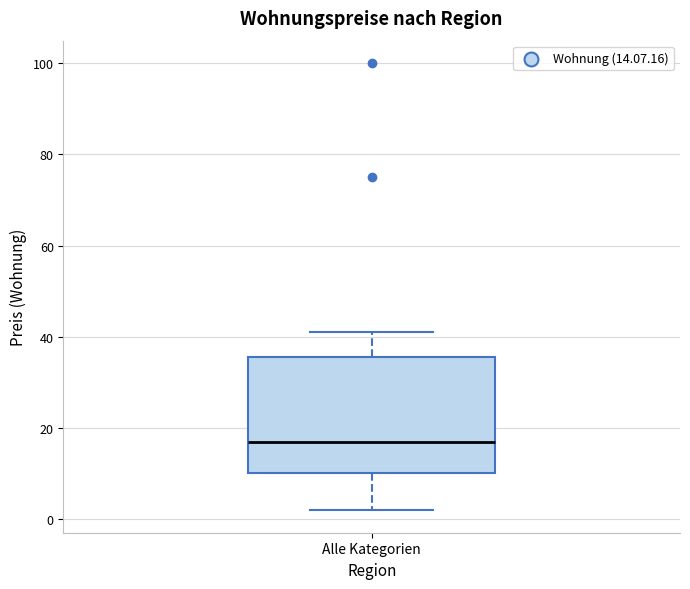

Transcribe this box plot: give where the median line is, the range the box spans, and where the two whiskers end, as read against the y-axis. The values are not printed on the chart, so give them approximately, as read against the axis.

median 18, box 10 to 36, whiskers 2 to 42